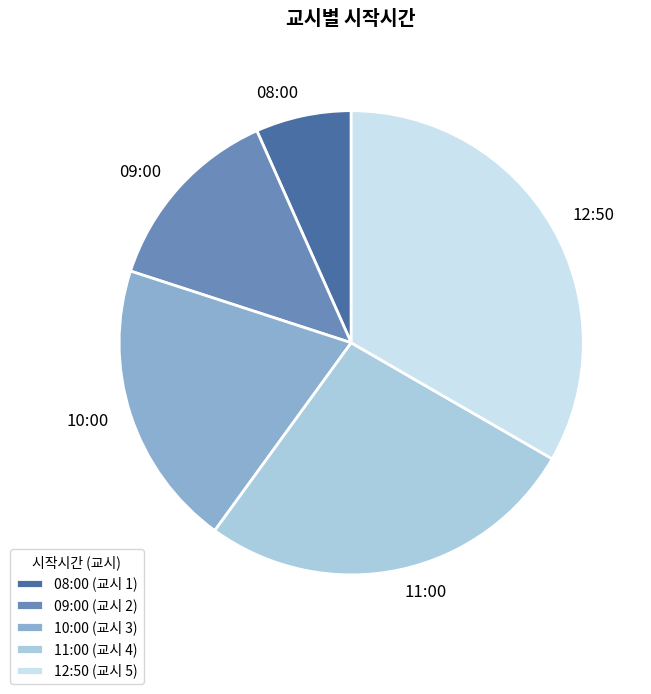

Does 10:00 account for over 50% of the chart?

No